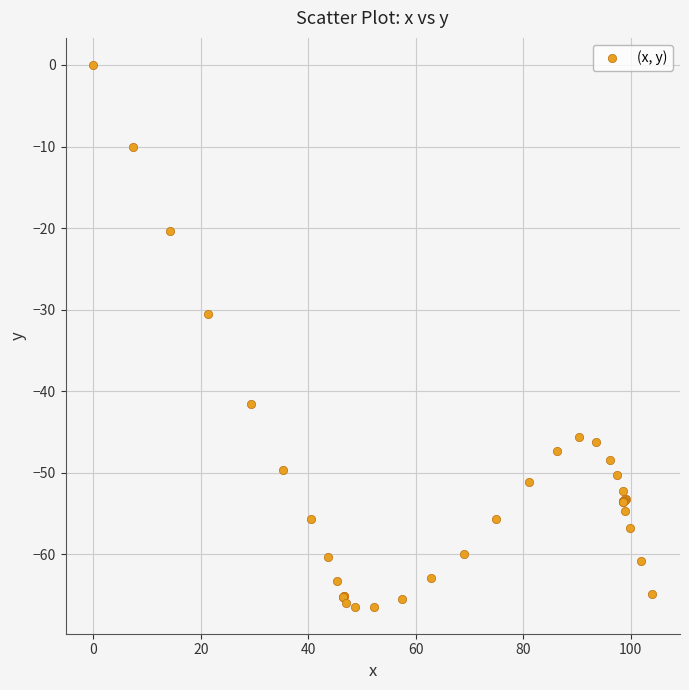

What Y value in the scatter plot is closest to -33?

-30.5